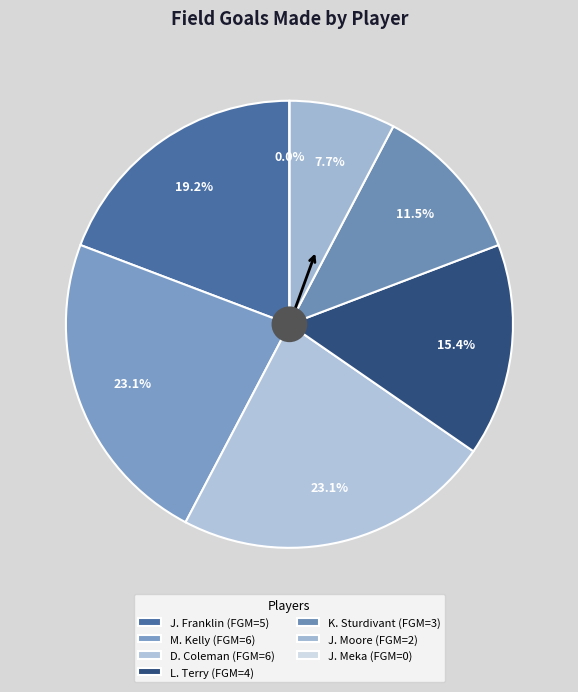

What is the ratio of the value at K. Sturdivant to the value at J. Moore?

1.5